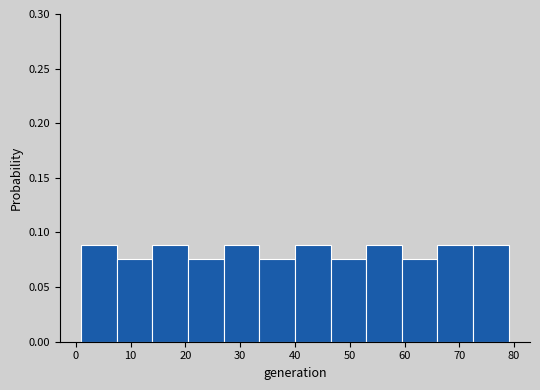

How tall is the bar that spans 1.0 to 7.5 on the x-axis? Neither the bar edges nor the heights are printed on the chart, so give them approximately, as read against the axes.

0.090